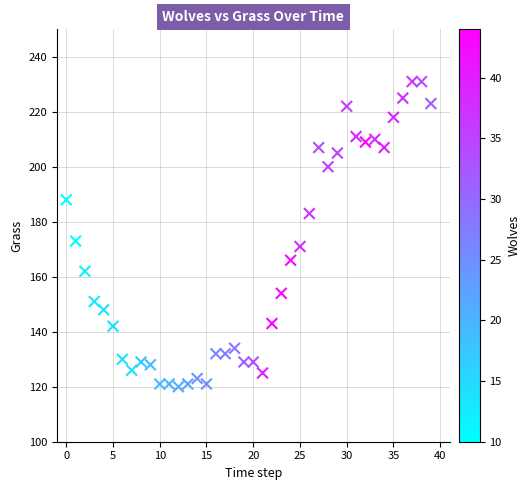

What Y value in the scatter plot is closest to 175?

173